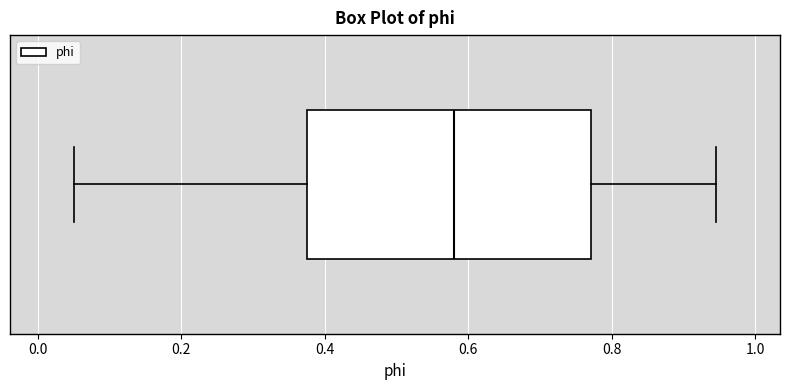

Read this box plot against the x-axis: the position of the median line, the range covered by the box, and the ends of both whiskers. The values are not printed on the chart, so give them approximately, as read against the axis.

median 0.58, box 0.38 to 0.78, whiskers 0.06 to 0.94